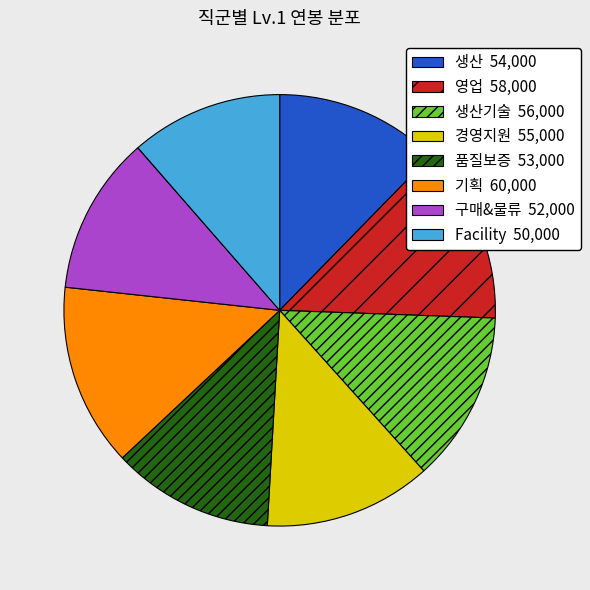

Is there any slice that represents more than half of the pie?

No